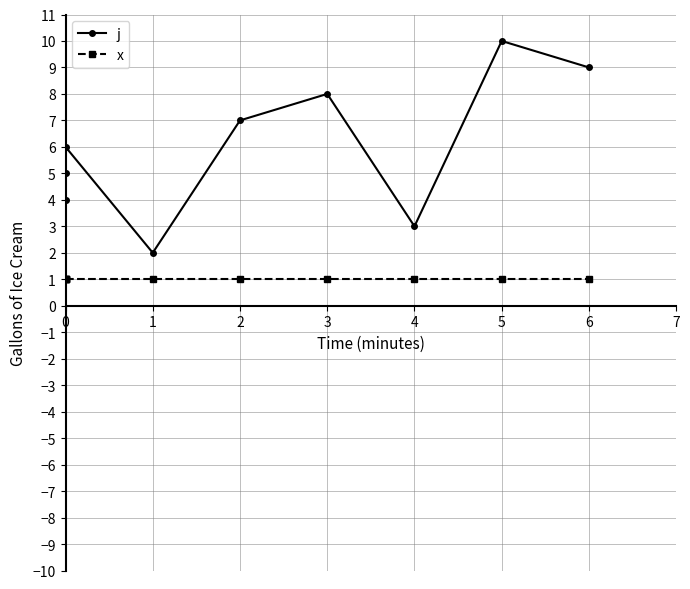

List the series in order of their overall mean, highest first.

j, x